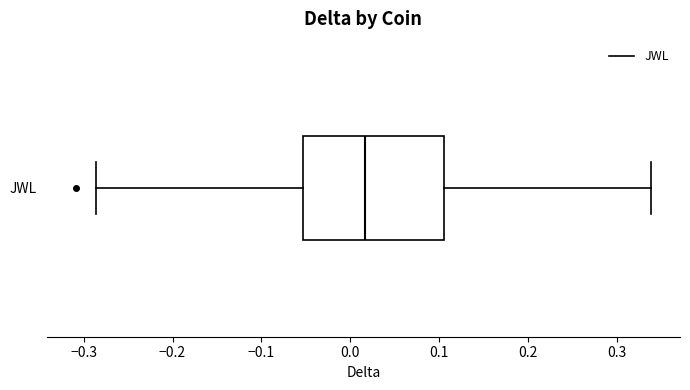

Read this box plot against the x-axis: the position of the median line, the range covered by the box, and the ends of both whiskers. The values are not printed on the chart, so give them approximately, as read against the axis.

median 0.02, box -0.05 to 0.11, whiskers -0.29 to 0.34